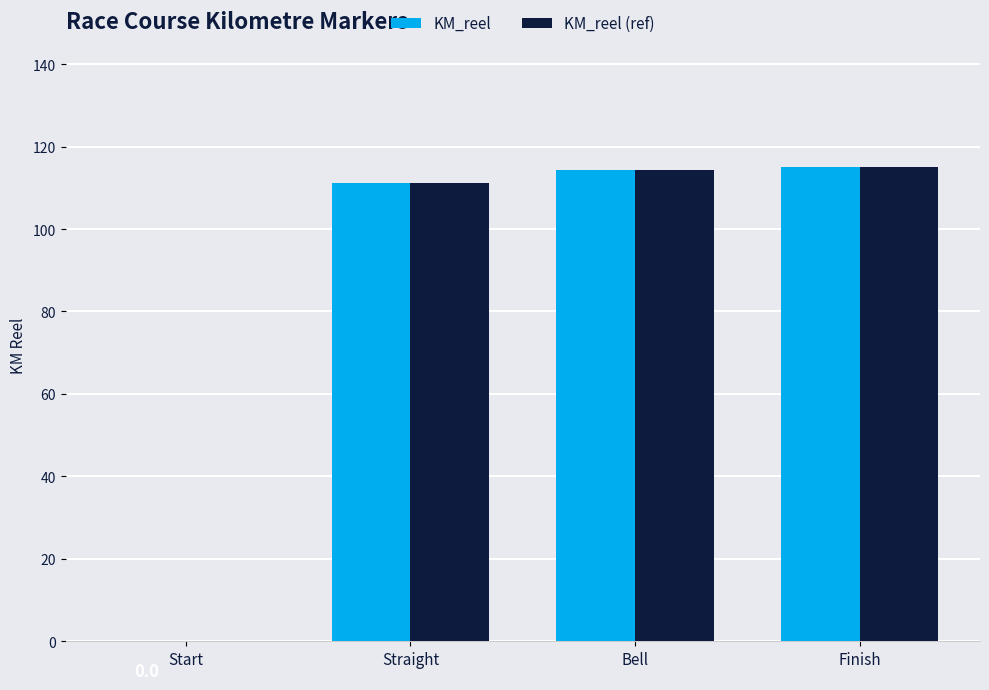

Is the value of KM_reel (ref) at Finish greater than the value of KM_reel at Start?

Yes